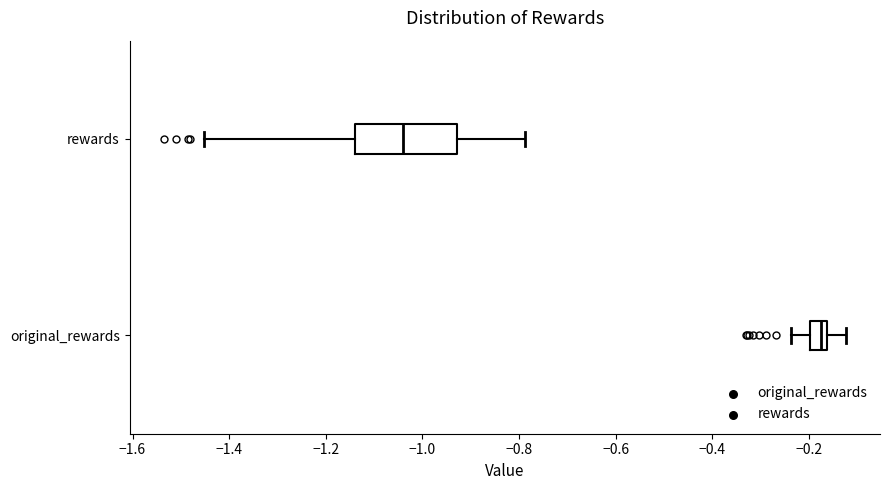

Which box has the furthest to the left median line?

rewards